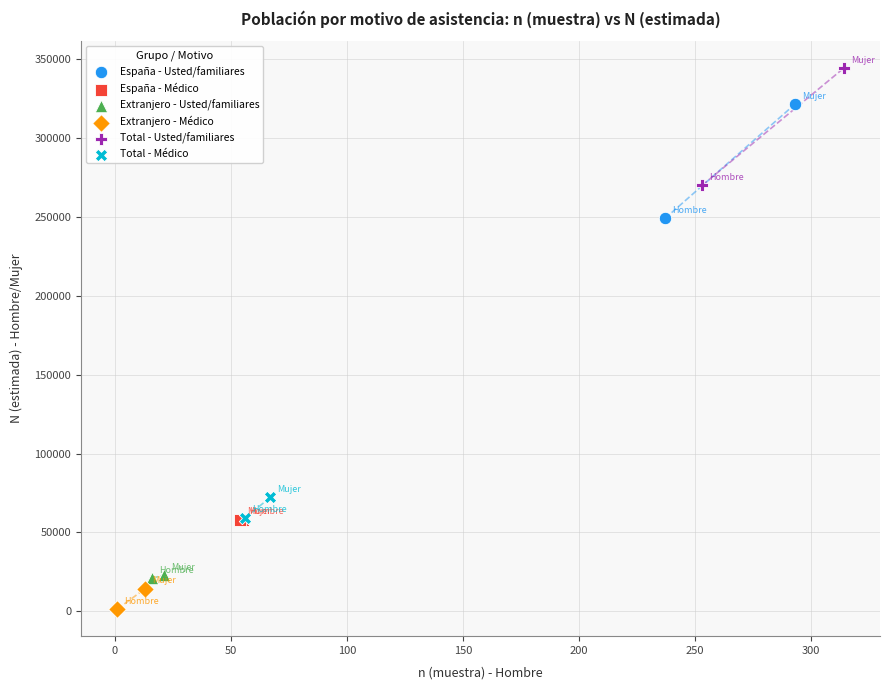

What are all the series names shown in the legend?

España - Usted/familiares, España - Médico, Extranjero - Usted/familiares, Extranjero - Médico, Total - Usted/familiares, Total - Médico